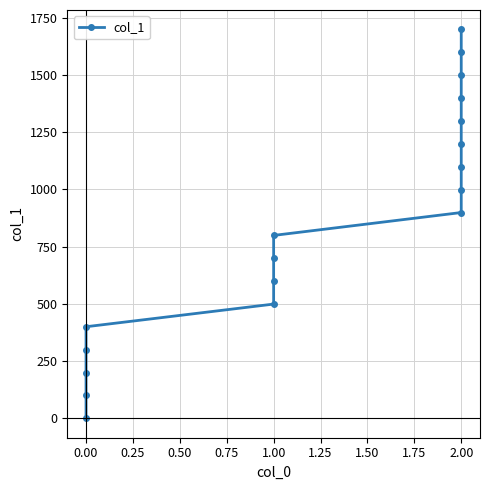

The value at 0.00 is 535. True or false?

False